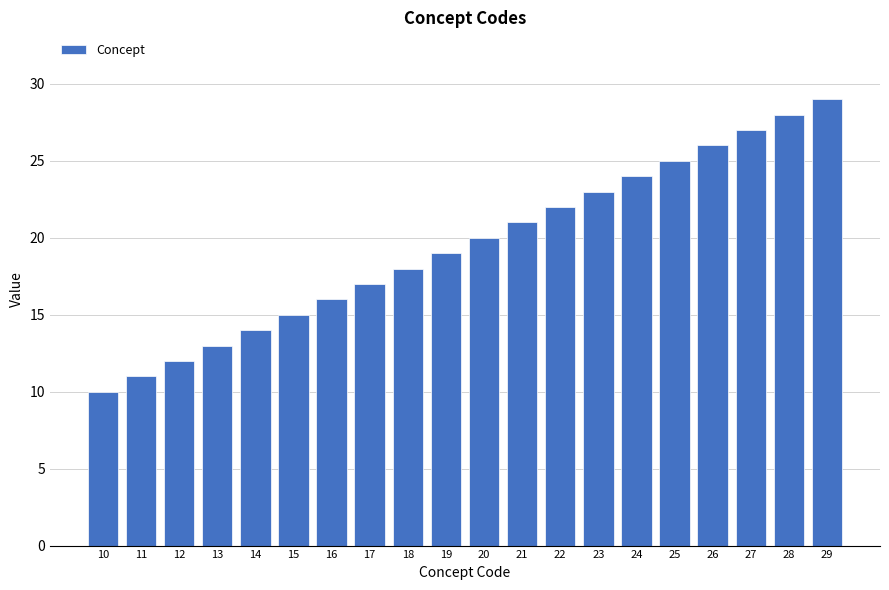

Reading left to right, extract all data points from this chart.

10	11	12	13	14	15	16	17	18	19	20	21	22	23	24	25	26	27	28	29